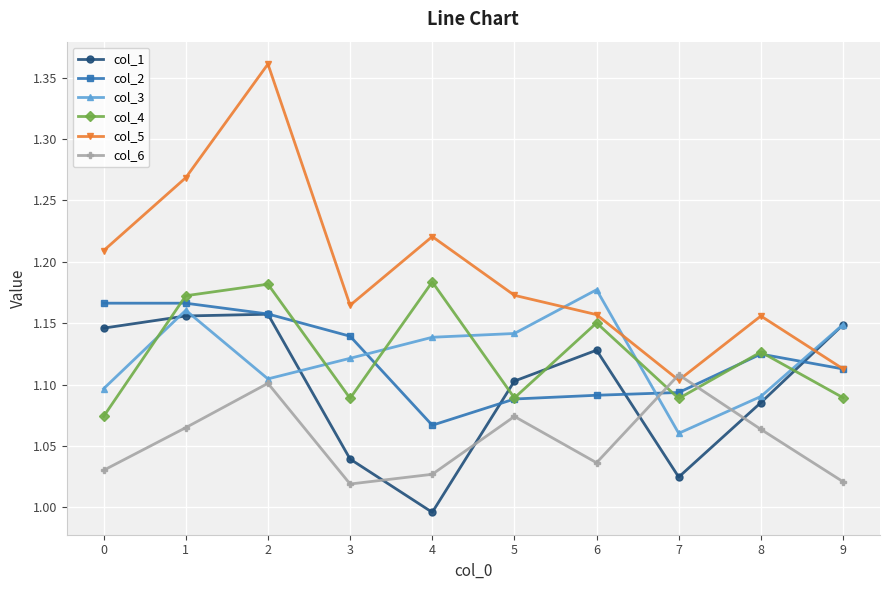

Count the number of data series in this chart.

6